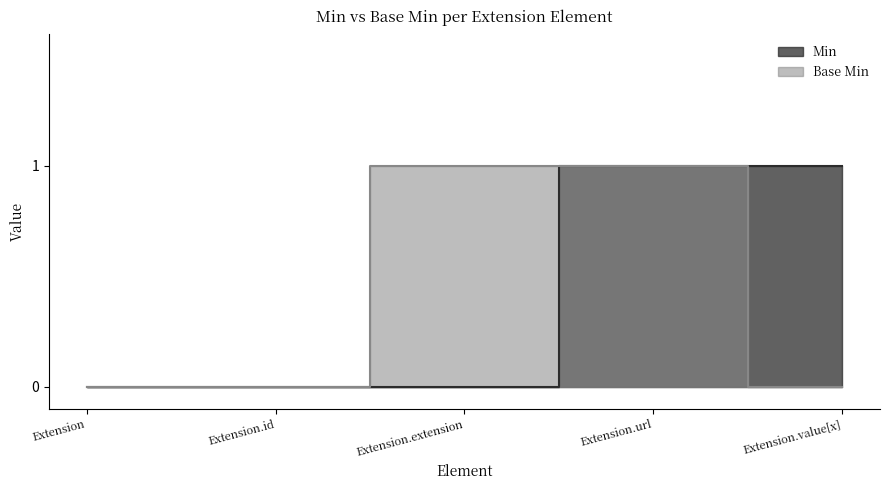

The value of Min at Extension.url is 1. True or false?

True